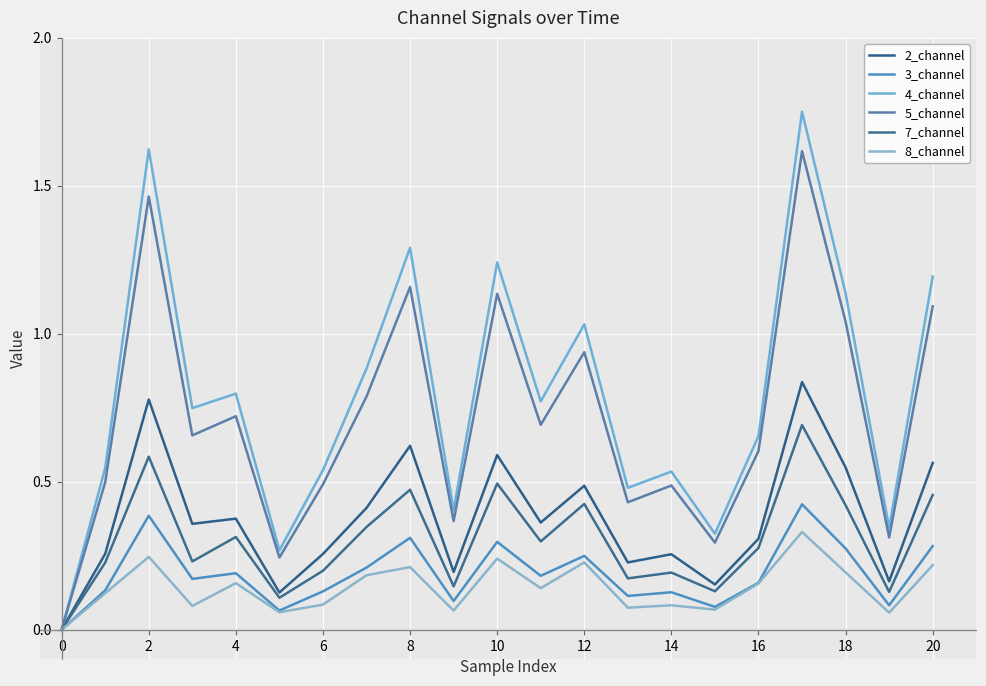

Reading right to left, transcribe all the data shown in this chart.

2_channel: 0.6	0.2	0.5	0.8	0.3	0.2	0.3	0.2	0.5	0.4	0.6	0.2	0.6	0.4	0.3	0.1	0.4	0.4	0.8	0.3	0.0
3_channel: 0.3	0.1	0.3	0.4	0.2	0.1	0.1	0.1	0.2	0.2	0.3	0.1	0.3	0.2	0.1	0.1	0.2	0.2	0.4	0.1	0.0
4_channel: 1.2	0.3	1.1	1.8	0.7	0.3	0.5	0.5	1.0	0.8	1.2	0.4	1.3	0.9	0.5	0.3	0.8	0.7	1.6	0.5	0.0
5_channel: 1.1	0.3	1.0	1.6	0.6	0.3	0.5	0.4	0.9	0.7	1.1	0.4	1.2	0.8	0.5	0.2	0.7	0.7	1.5	0.5	0.0
7_channel: 0.5	0.1	0.4	0.7	0.3	0.1	0.2	0.2	0.4	0.3	0.5	0.1	0.5	0.3	0.2	0.1	0.3	0.2	0.6	0.2	0.0
8_channel: 0.2	0.1	0.2	0.3	0.2	0.1	0.1	0.1	0.2	0.1	0.2	0.1	0.2	0.2	0.1	0.1	0.2	0.1	0.2	0.1	0.0